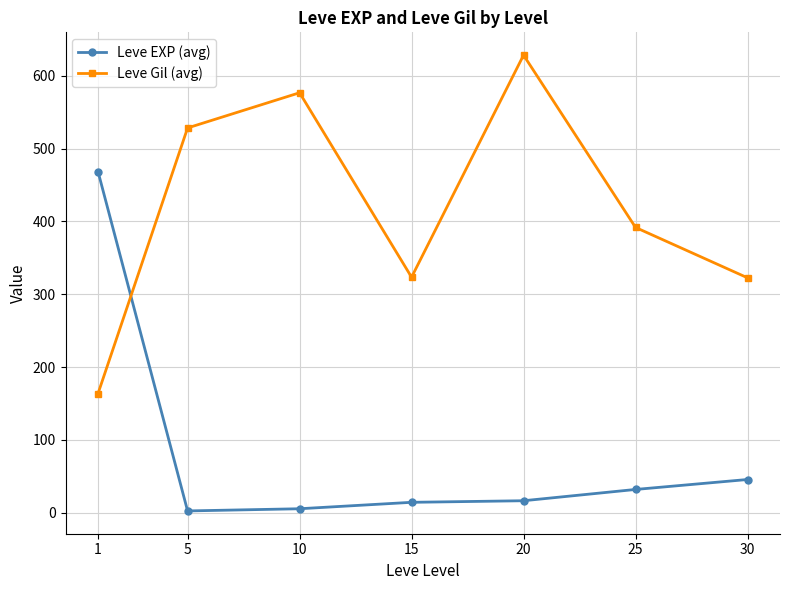

Which label corresponds to the largest value in the chart?

20